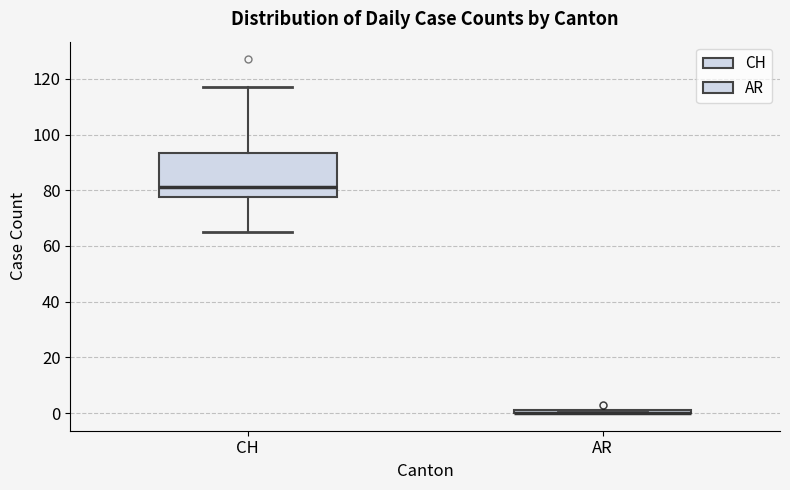

Where is the lower edge of the box for CH on the y-axis? The values are not printed on the chart, so give them approximately, as read against the axis.

78